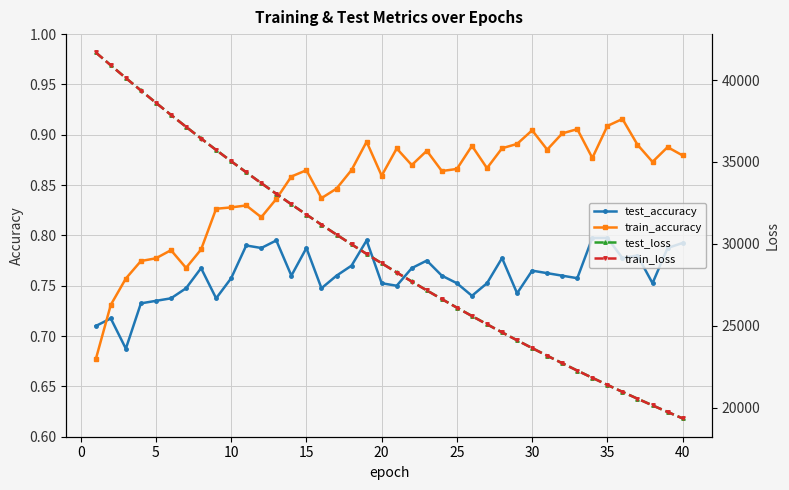

How many intersections are there between train_accuracy and test_accuracy?

1